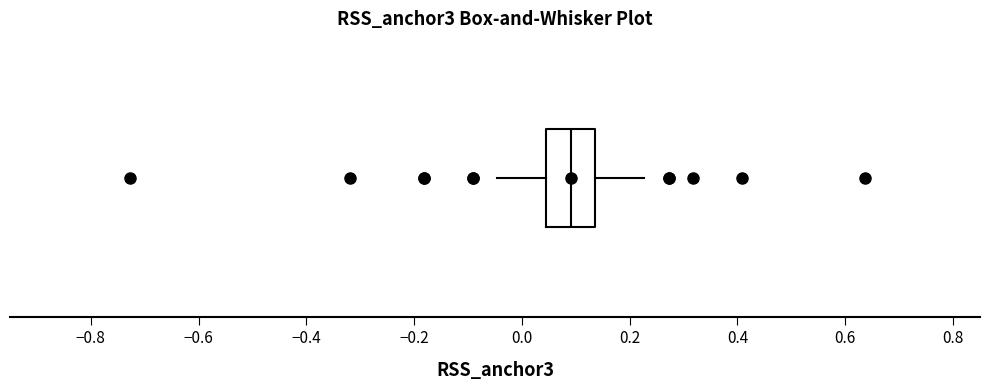

Where is the left edge of the box on the x-axis? The values are not printed on the chart, so give them approximately, as read against the axis.

0.04